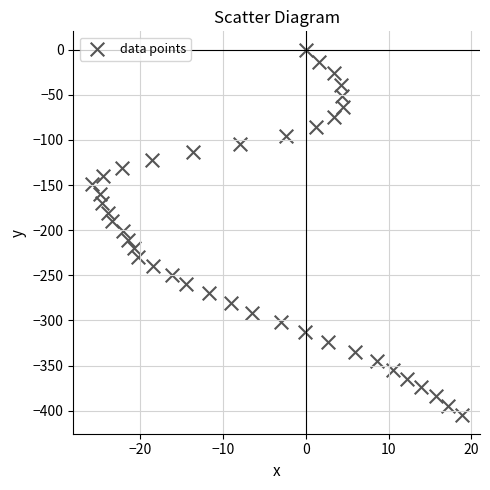

What is the range of Y values (max minus min)?

405.3